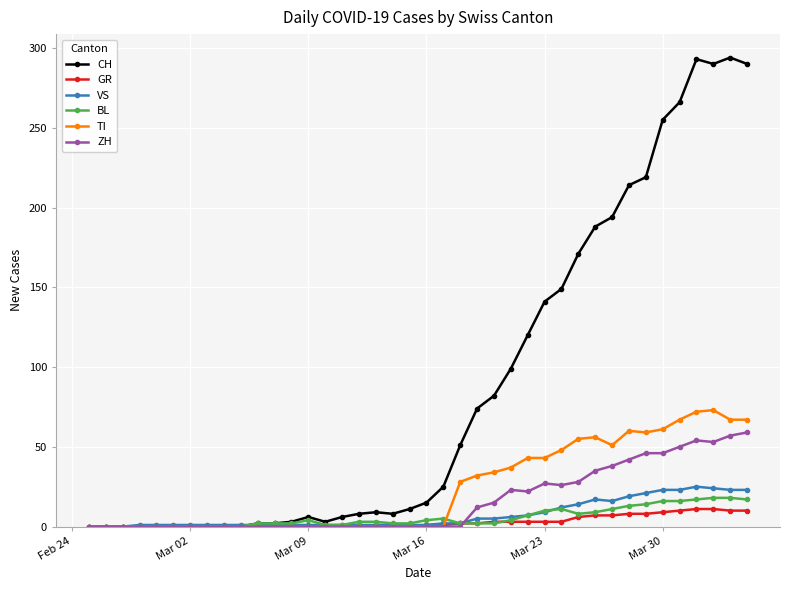

At how many categories does at least one series exceed 237?

6